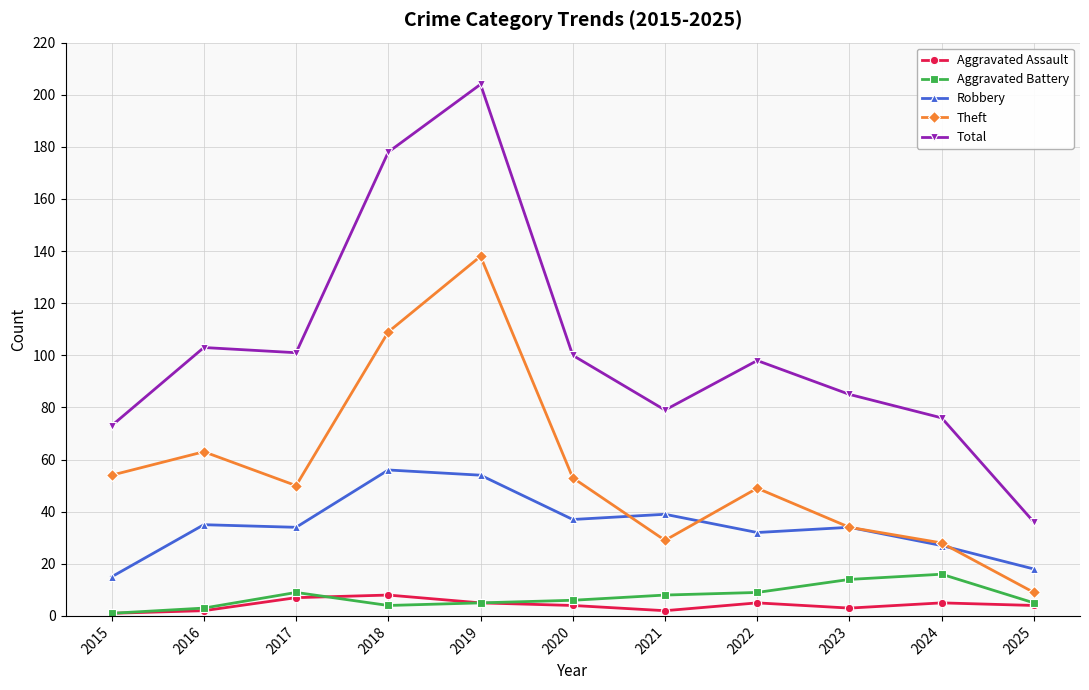

True or false: Theft and Aggravated Battery intersect in this chart.

False